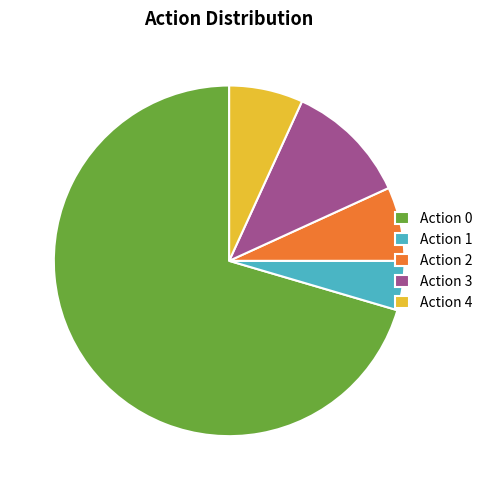

How many segments does this pie chart have?

5